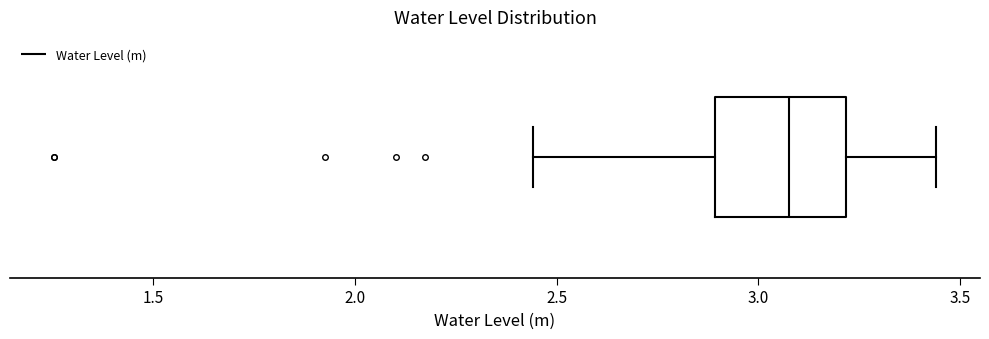

Read this box plot against the x-axis: the position of the median line, the range covered by the box, and the ends of both whiskers. The values are not printed on the chart, so give them approximately, as read against the axis.

median 3.10, box 2.90 to 3.20, whiskers 2.45 to 3.45